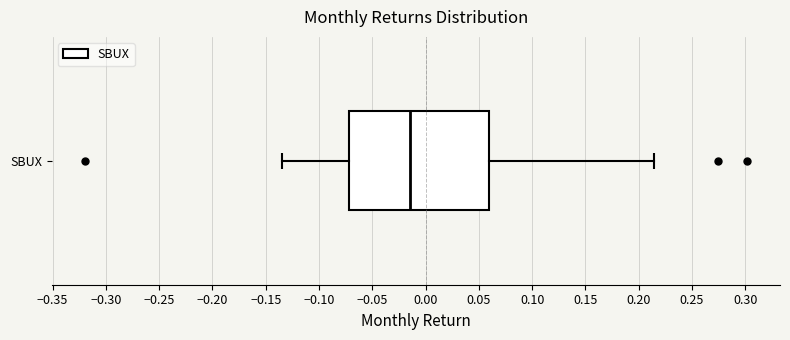

Transcribe this box plot: give where the median line is, the range the box spans, and where the two whiskers end, as read against the x-axis. The values are not printed on the chart, so give them approximately, as read against the axis.

median -0.015, box -0.070 to 0.060, whiskers -0.135 to 0.215